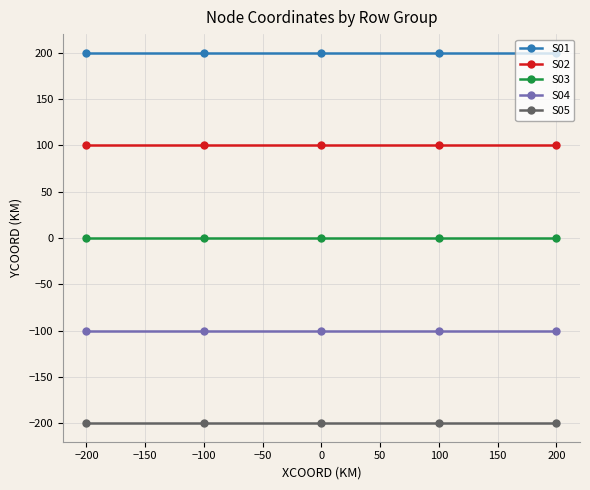

Rank the series by their maximum value, from lowest to highest.

S05, S04, S03, S02, S01